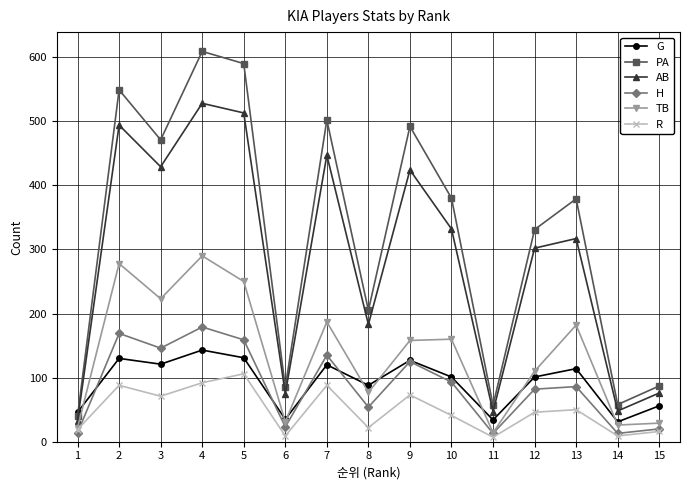

Which category has the lowest value in the PA series?

1